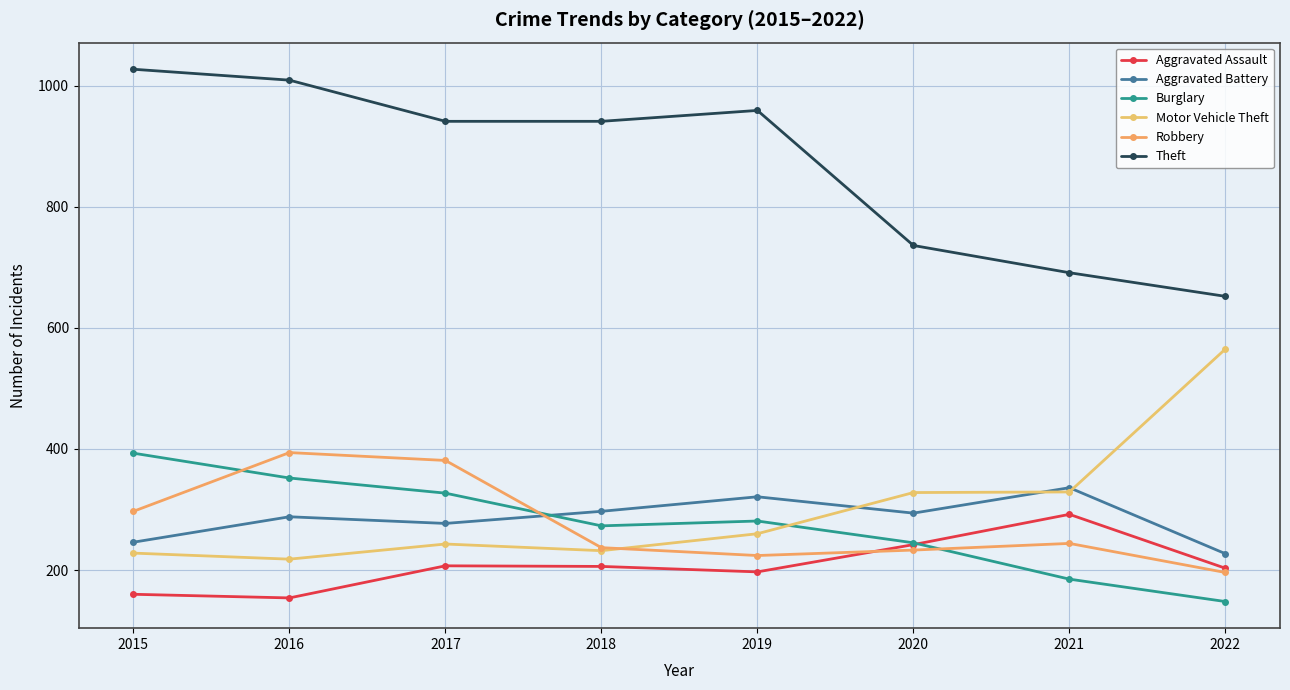

How many lines are shown in the chart?

6